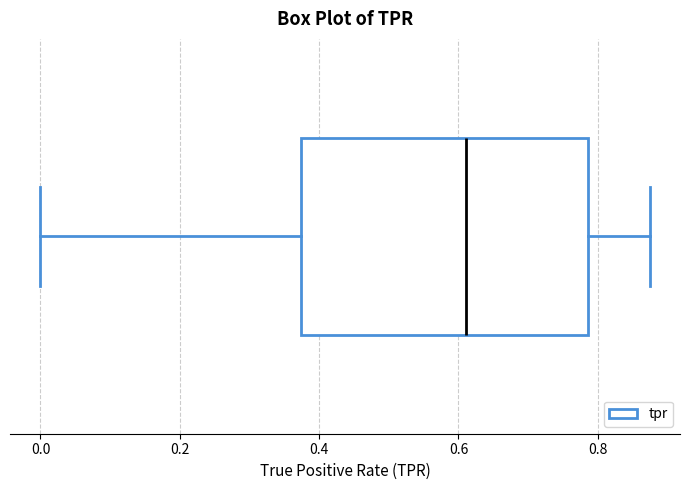

Where does the median line of the box sit on the x-axis? The values are not printed on the chart, so give them approximately, as read against the axis.

0.62